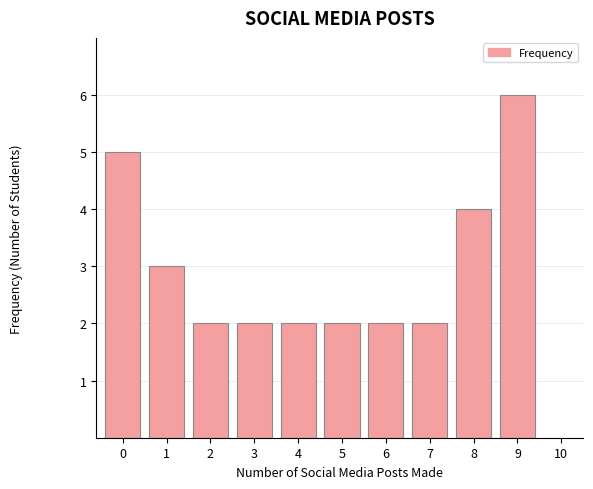

Reading left to right, list all the values displayed in this chart.

5	3	2	2	2	2	2	2	4	6